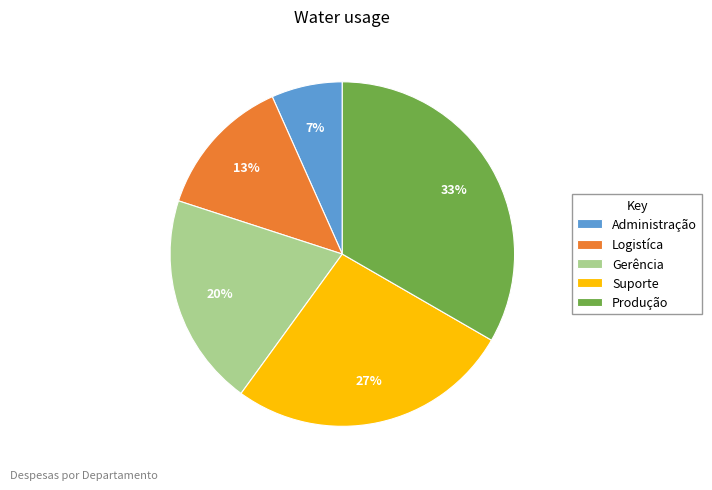

Is it true that Suporte is 27% of the pie?

True